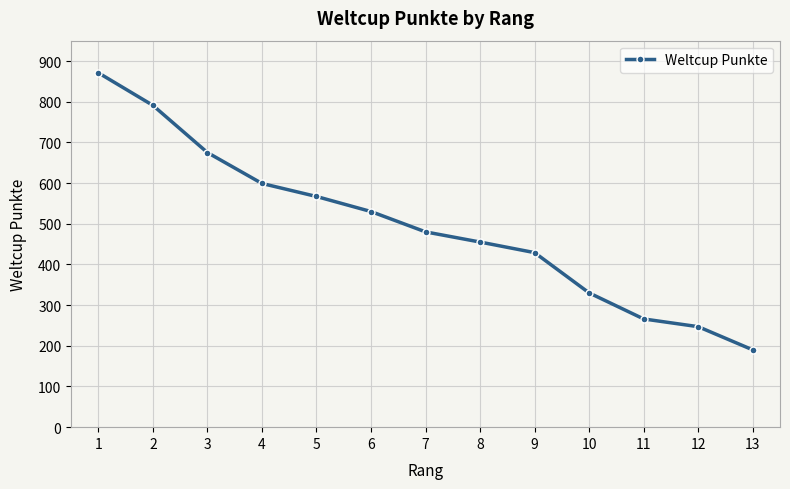

True or false: the data shows 742 at 6.

False